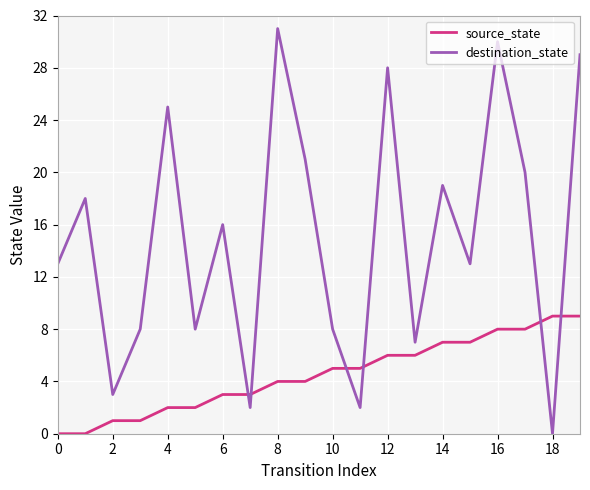

Which series has the largest range (max minus min)?

destination_state